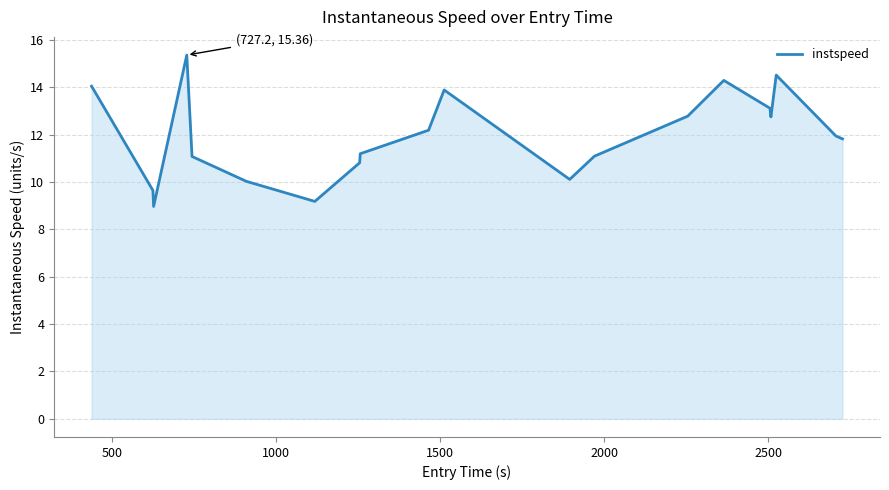

What is the difference between the maximum and minimum values?

6.4